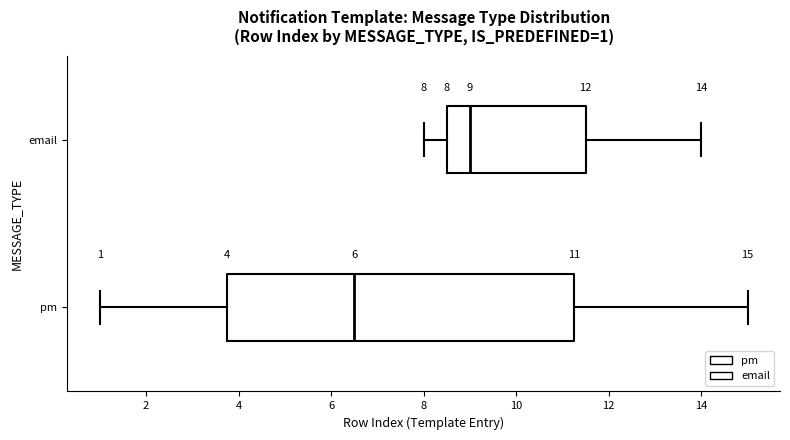

Comparing the boxes themselves (not the whiskers), which one is the widest?

pm